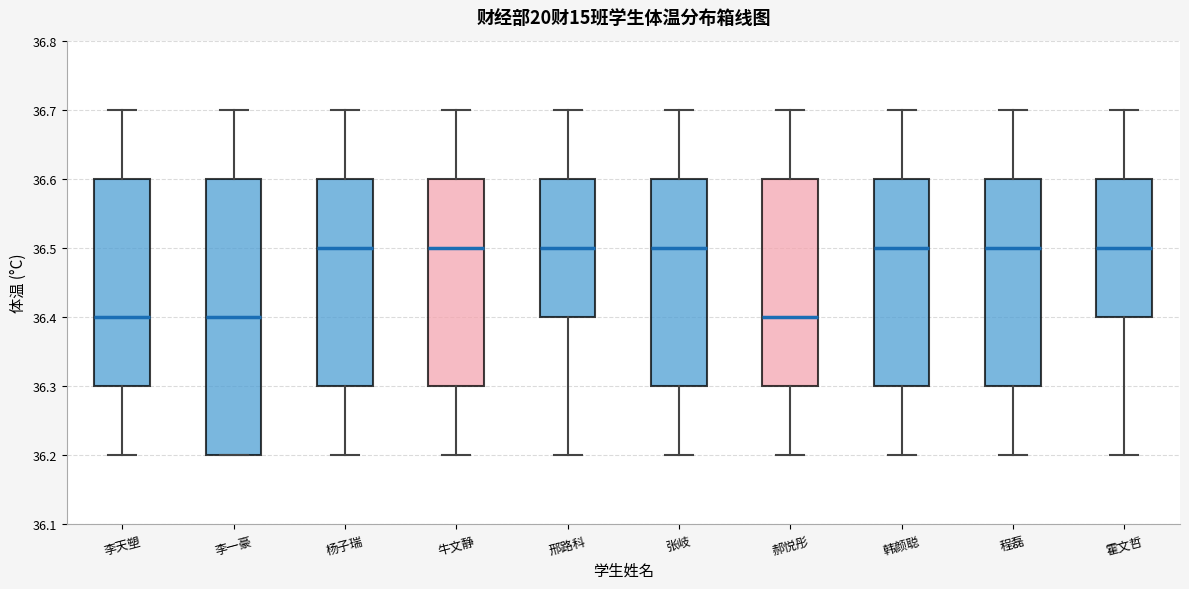

Comparing the boxes themselves (not the whiskers), which one is the tallest?

李一豪